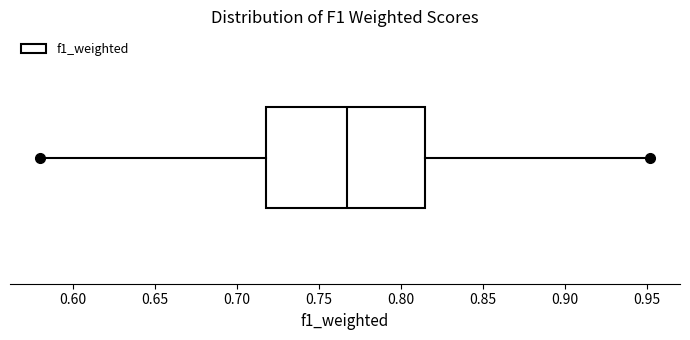

Where is the left edge of the box on the x-axis? The values are not printed on the chart, so give them approximately, as read against the axis.

0.720